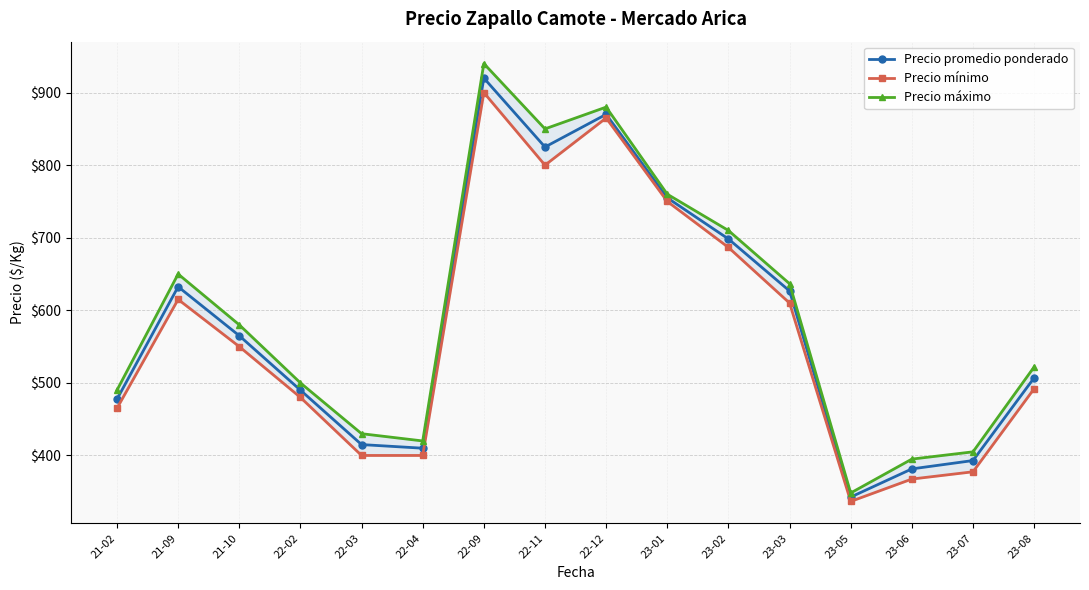

Rank the series at 22-03 from lowest to highest value.

Precio mínimo, Precio promedio ponderado, Precio máximo